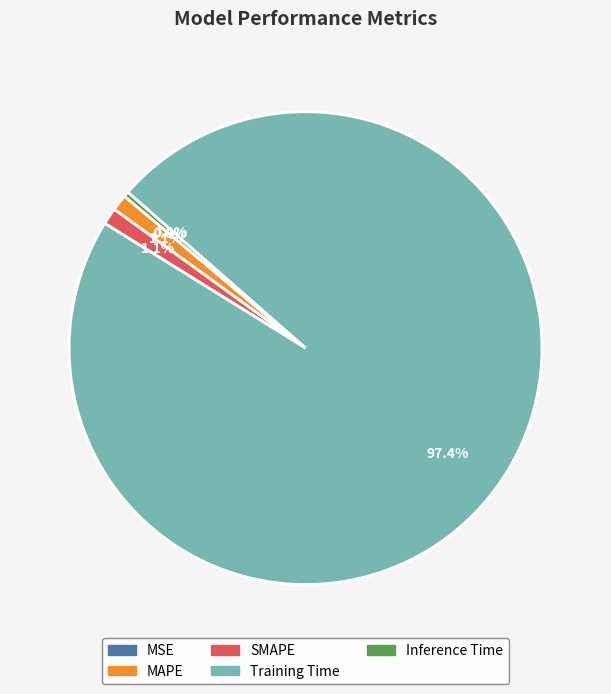

Which slice is the largest?

Training Time